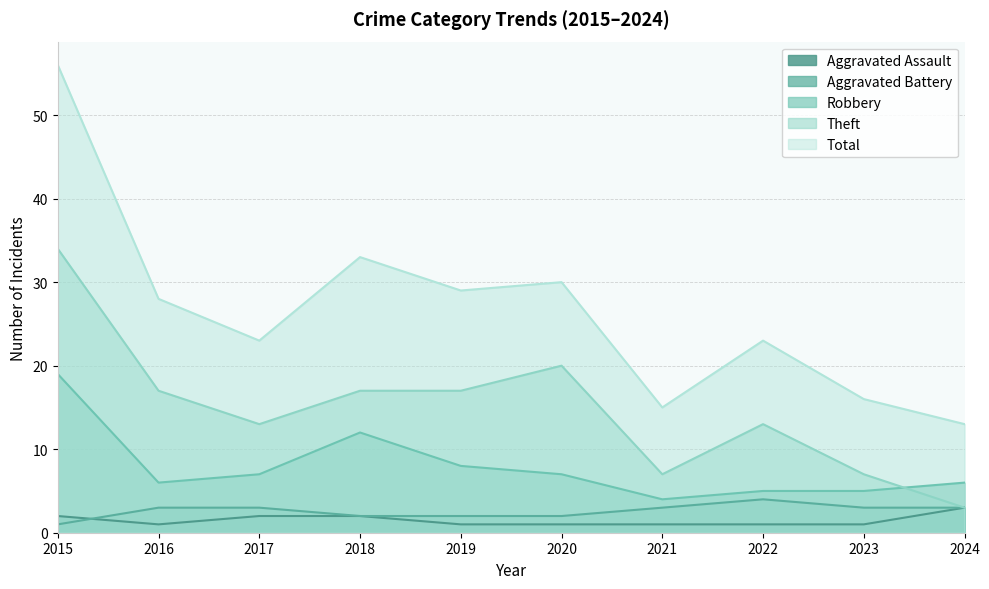

List the labels in order of Aggravated Assault value, smallest first.

2016, 2019, 2020, 2021, 2022, 2023, 2015, 2017, 2018, 2024